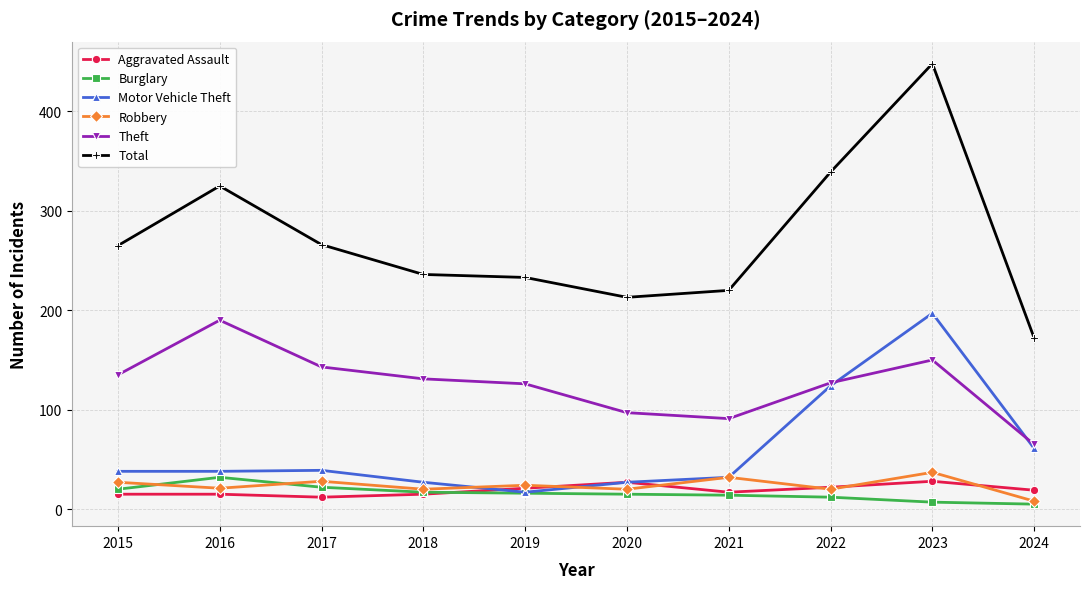

What is the difference between the maximum and minimum values in the Theft series?

125